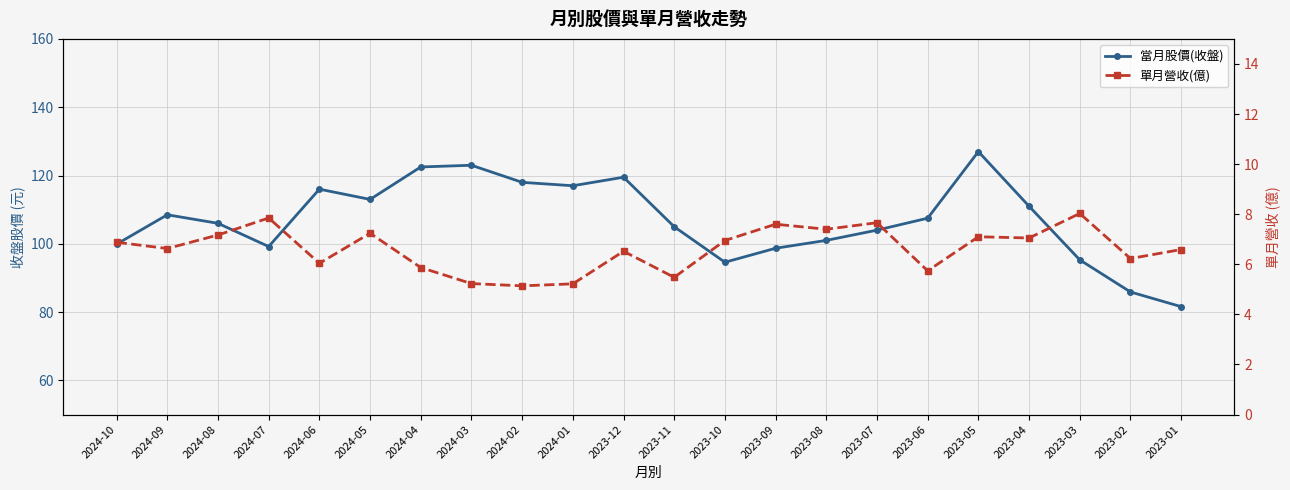

Where does the 單月營收(億) series first go above 6?

2024-10